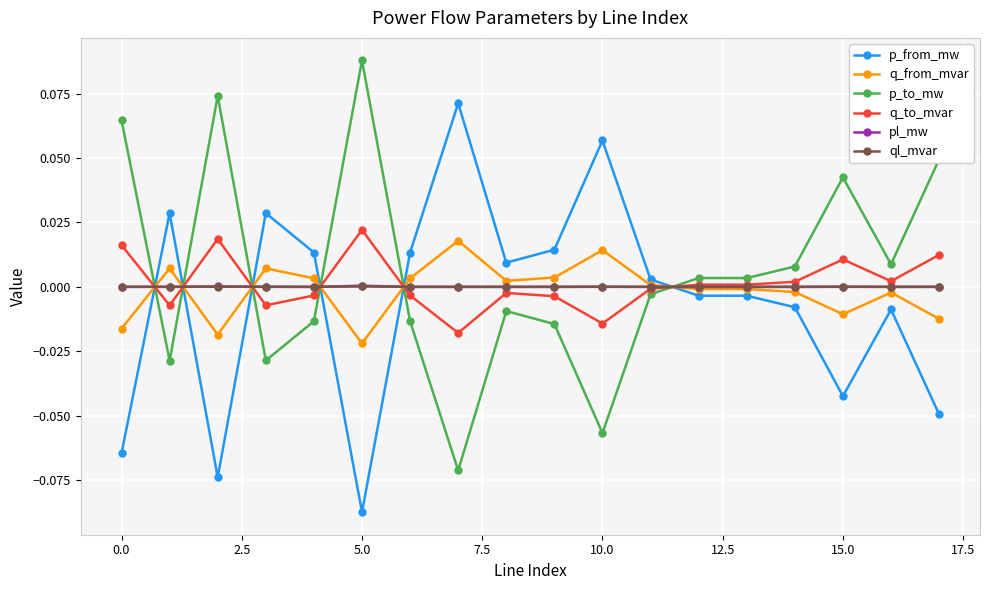

True or false: pl_mw and ql_mvar intersect in this chart.

False